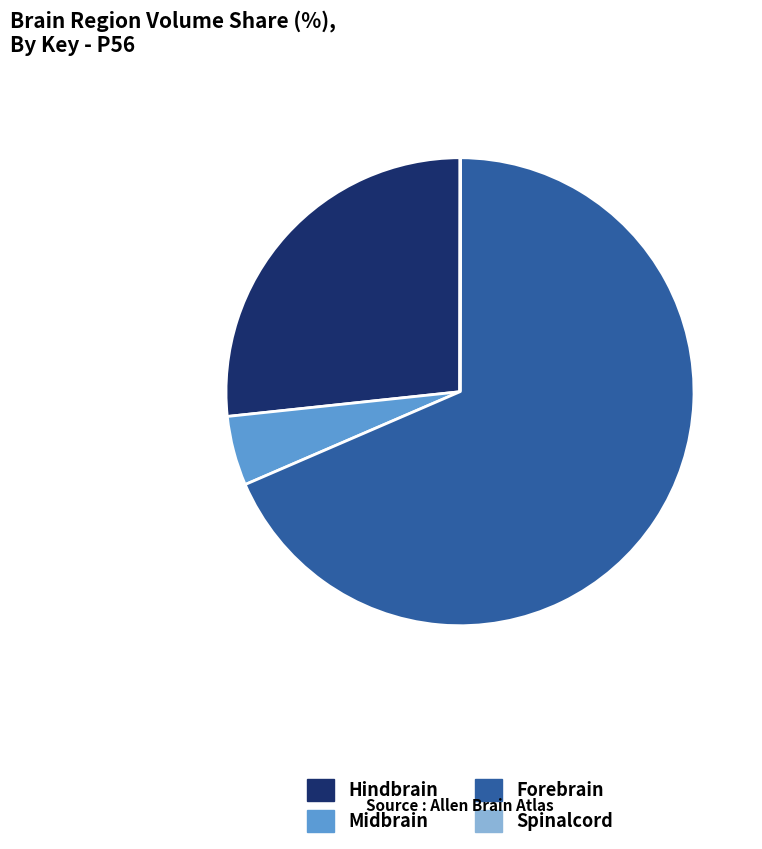

Which slice is the largest?

Forebrain